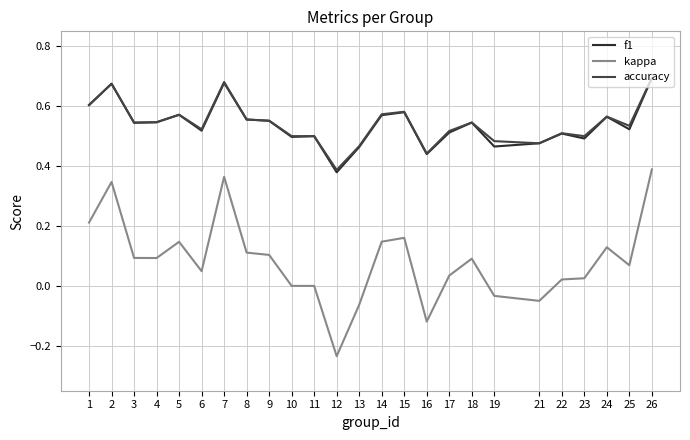

The value of accuracy at 2 is 0.3. True or false?

False